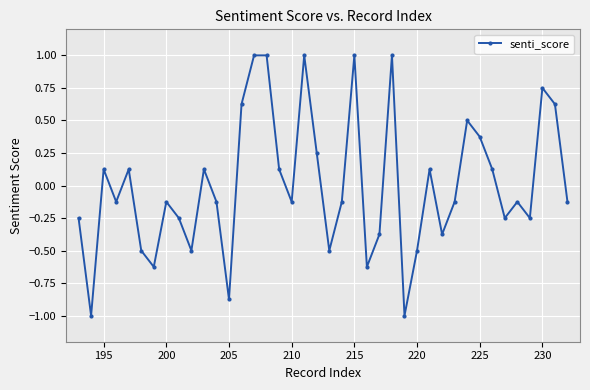

What is the minimum value shown in the chart?

-1.0